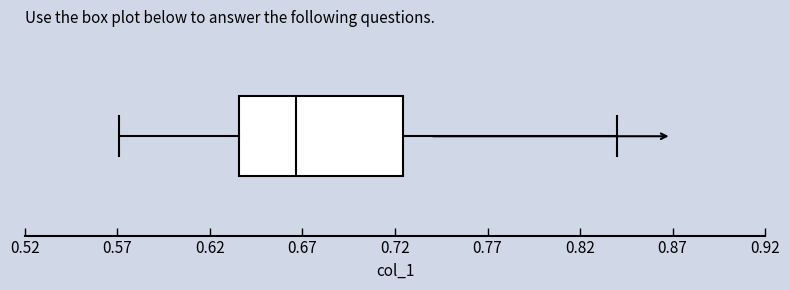

Transcribe this box plot: give where the median line is, the range the box spans, and where the two whiskers end, as read against the x-axis. The values are not printed on the chart, so give them approximately, as read against the axis.

median 0.665, box 0.635 to 0.725, whiskers 0.570 to 0.840